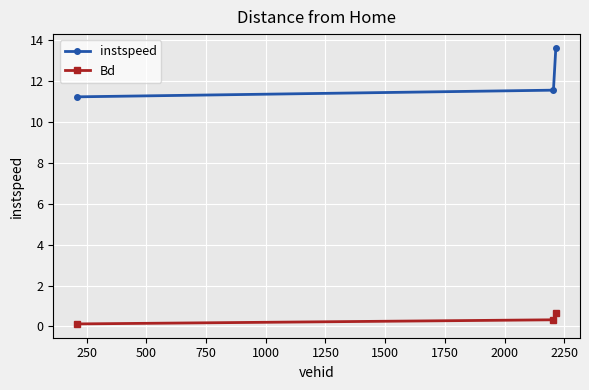

Is this an area chart (filled region under the line)?

No